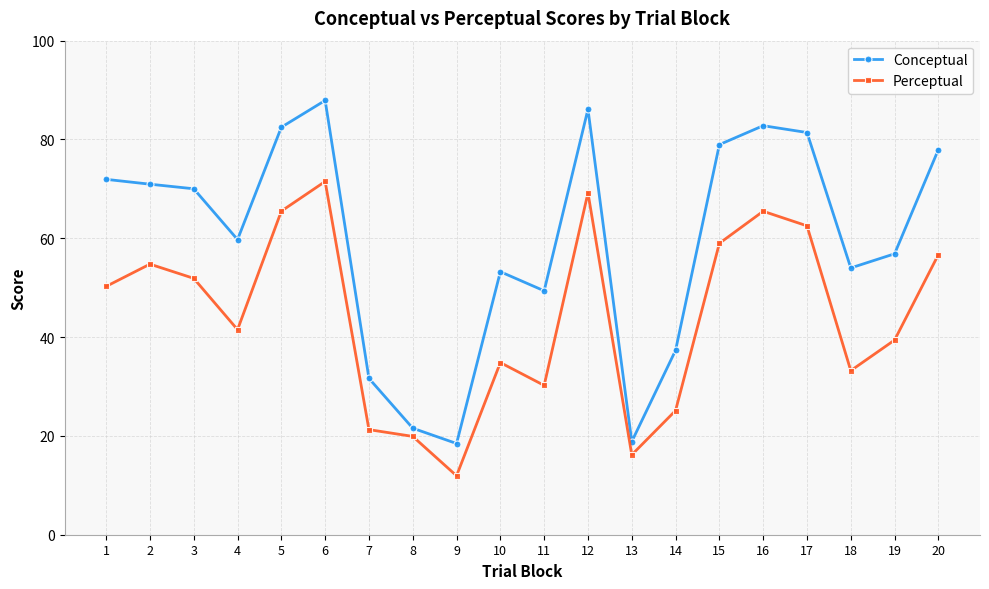

How many distinct data groups are displayed?

2